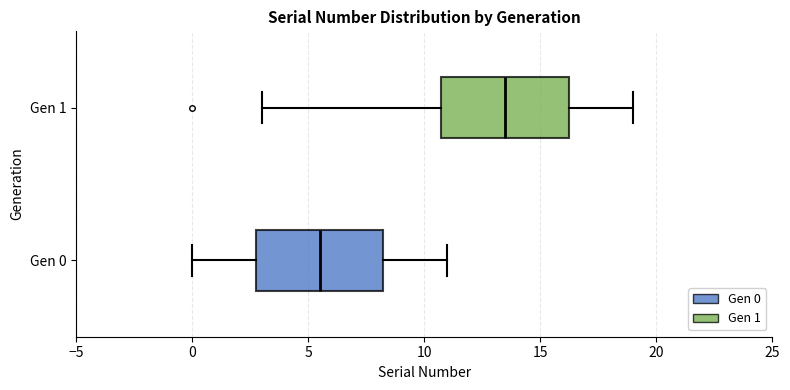

Reading bottom to top, transcribe this box plot: for each box, give where its median line is, the range the box spans, and where its two whiskers end, as read against the x-axis. The values are not printed on the chart, so give them approximately, as read against the axis.

Gen 0: median 5.5, box 3.0 to 8.5, whiskers 0.0 to 11.0
Gen 1: median 13.5, box 11.0 to 16.5, whiskers 3.0 to 19.0